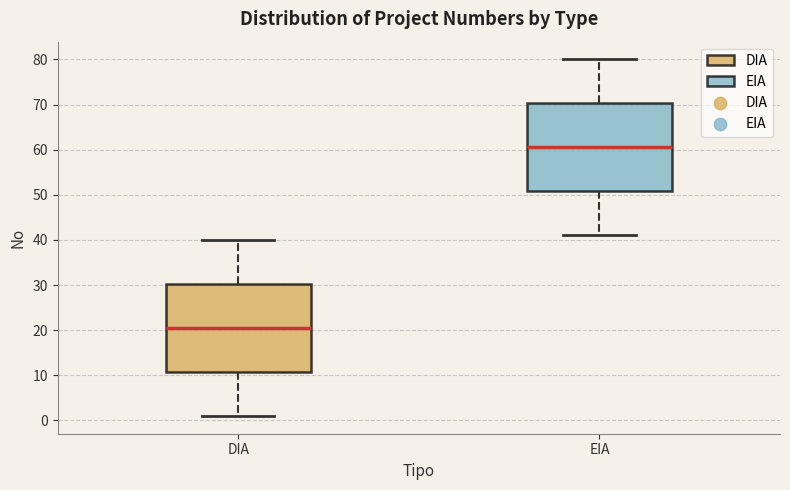

Where does the upper whisker of the box for DIA end on the y-axis? The values are not printed on the chart, so give them approximately, as read against the axis.

40